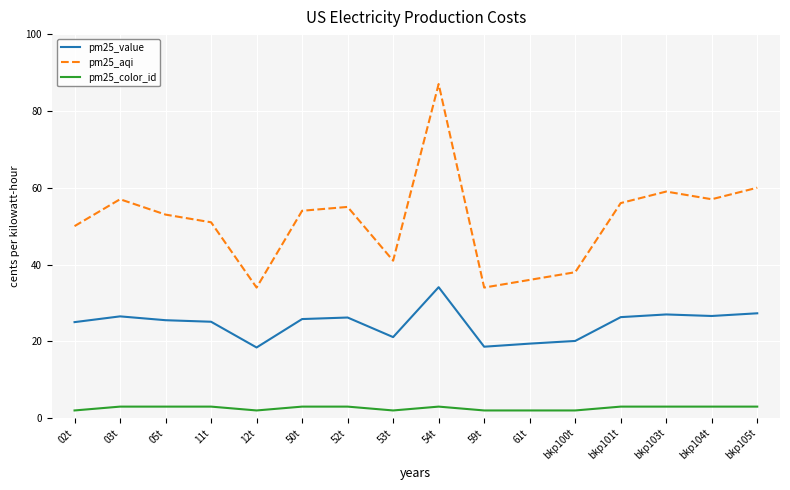

What position from the right is 61t?

6